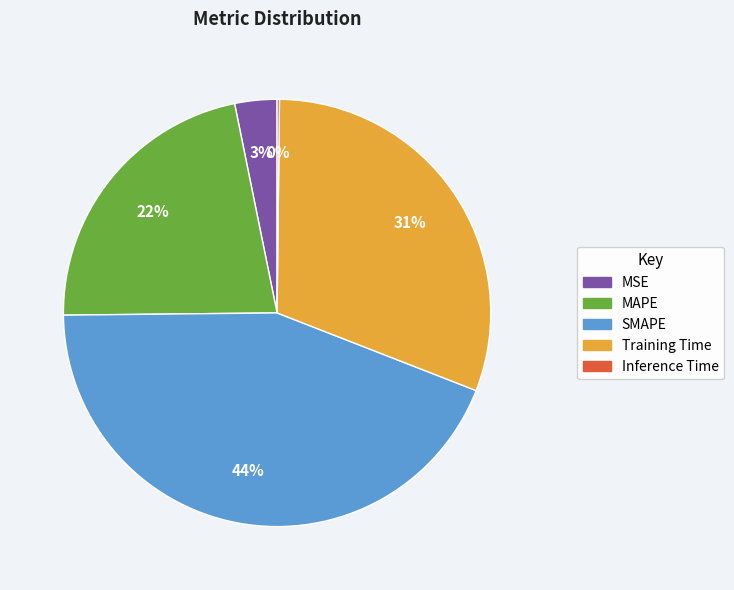

Which category has the biggest portion of the pie?

SMAPE